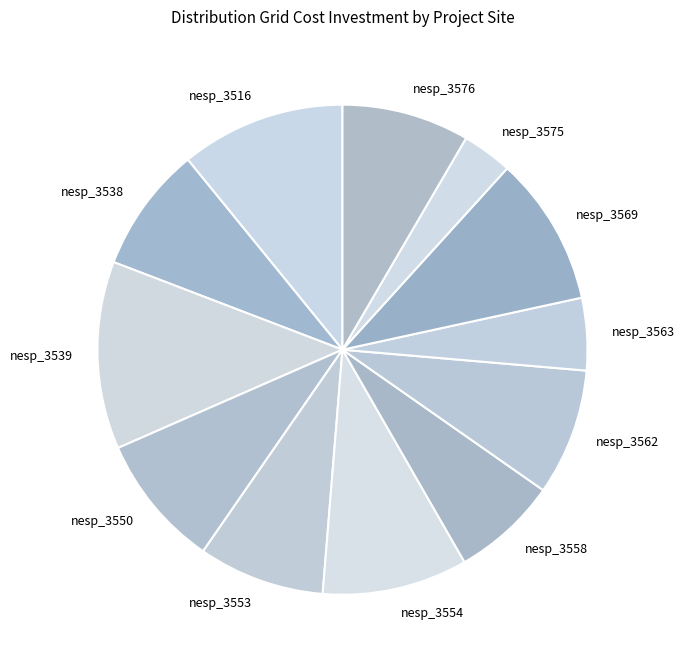

Approximately how many times larger is the value at nesp_3550 compared to nesp_3554?

0.9